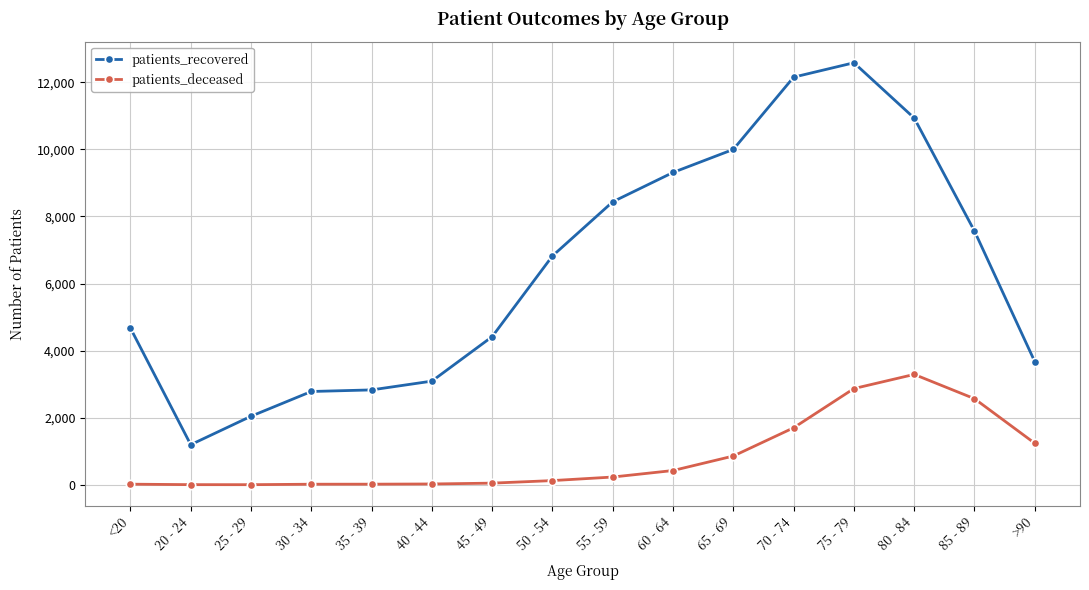

The value of patients_recovered at 20 - 24 is 1195. True or false?

True